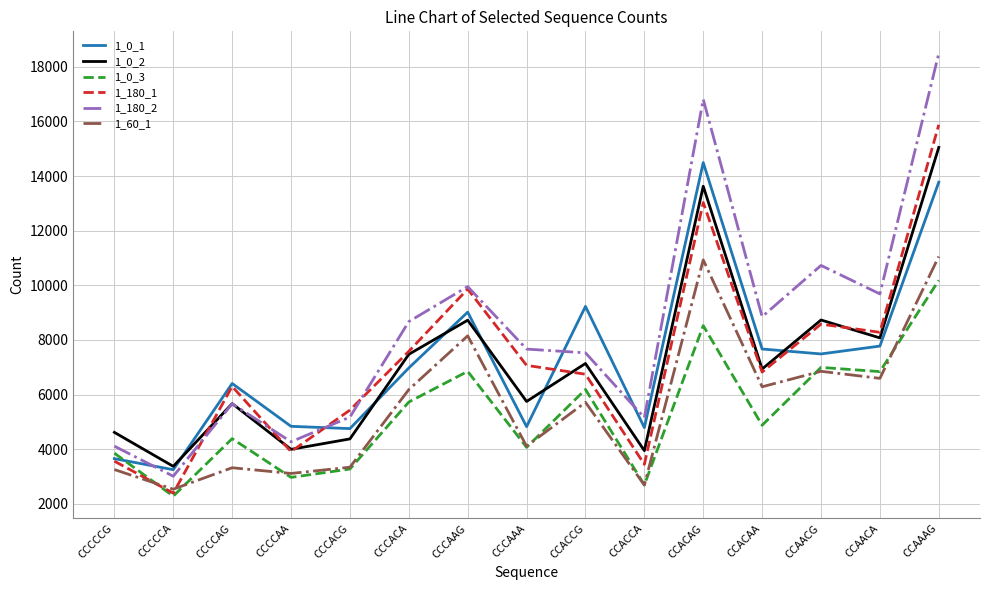

What is the lowest value of the 1_0_3 series?

2282